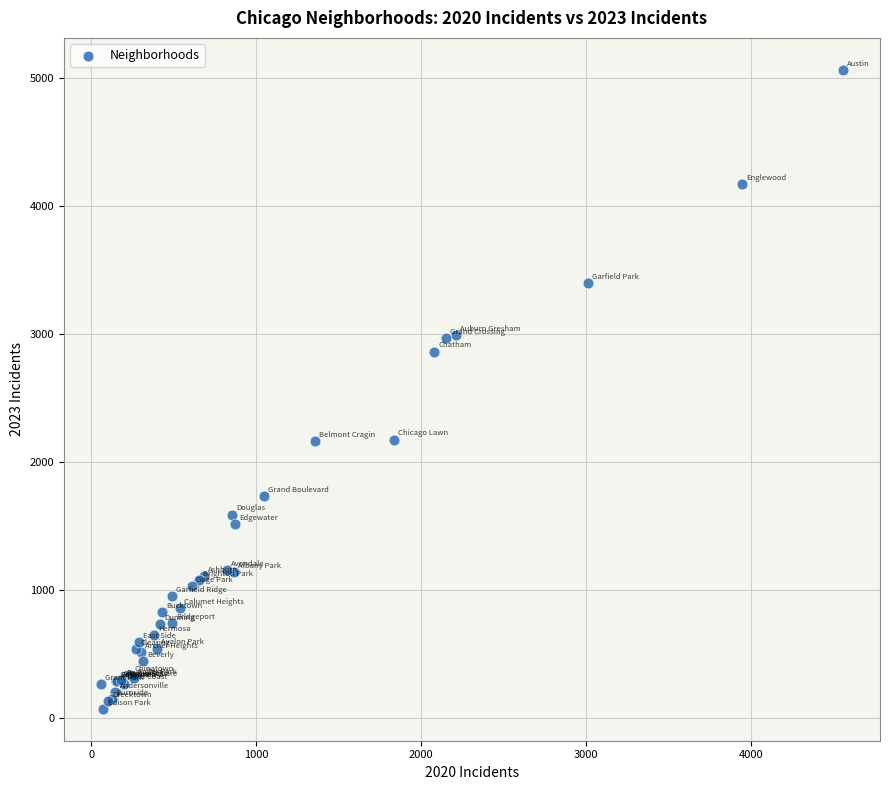

What Y value in the scatter plot is closest to 2567?

2862